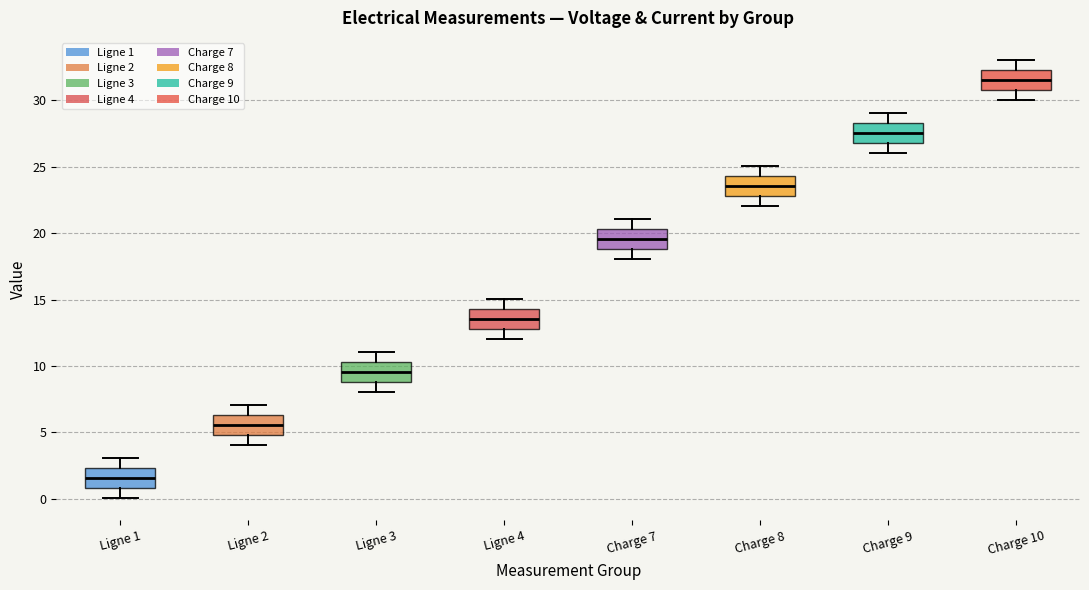

Where does the lower whisker of the box for Charge 8 end on the y-axis? The values are not printed on the chart, so give them approximately, as read against the axis.

22.0